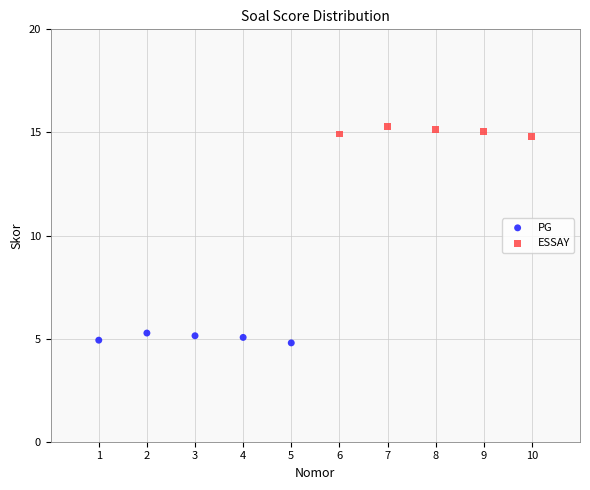

Which series contains the highest Y value?

ESSAY